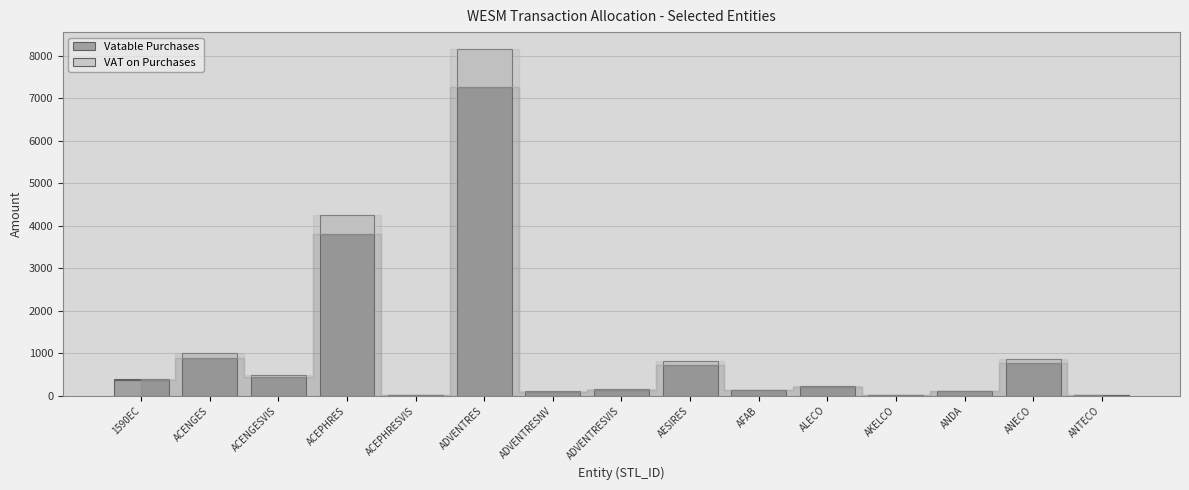

Where is Vatable Purchases nearest to the value 3642?

ACEPHRES